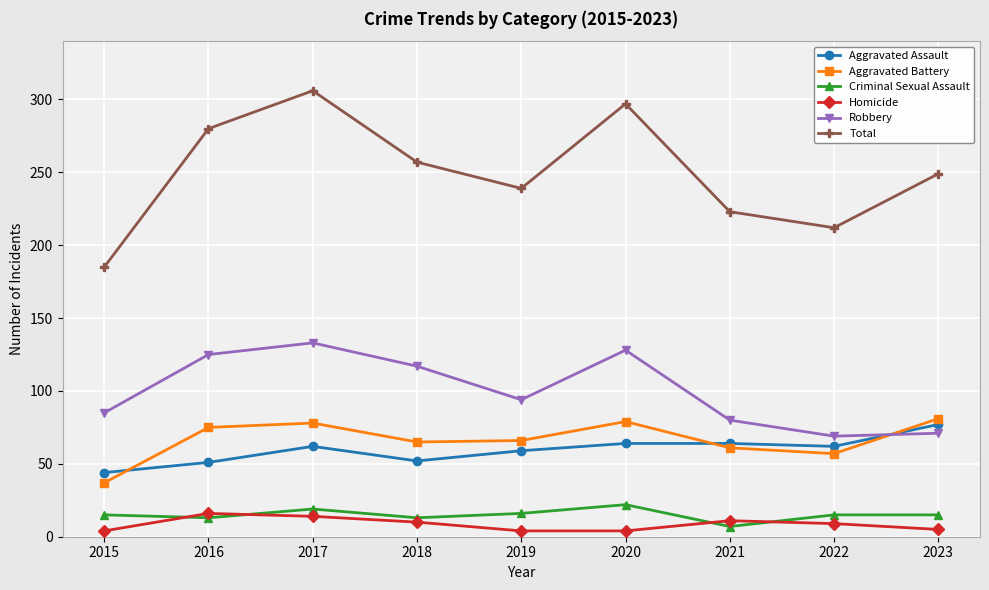

How many values in the Aggravated Battery series are below 66?

4